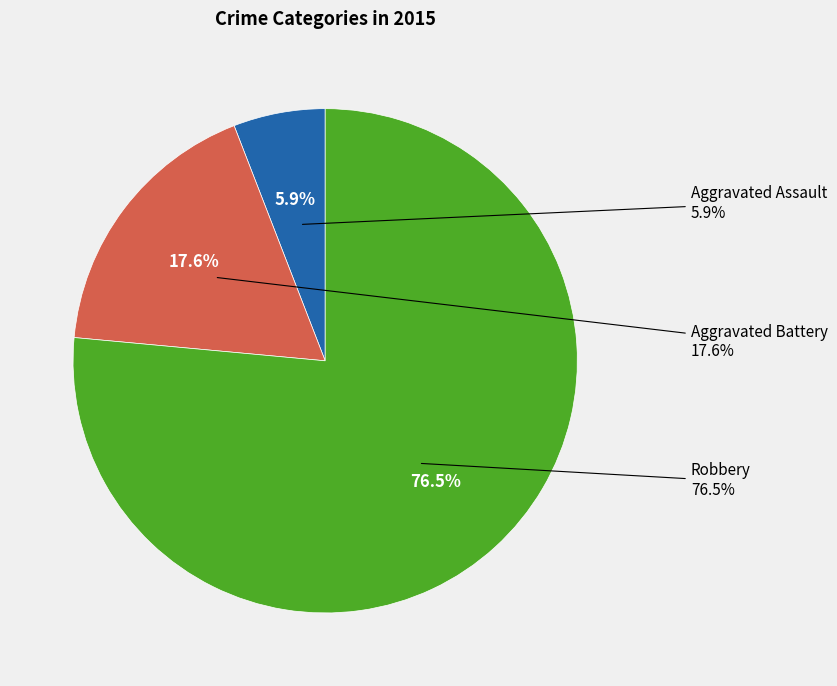

To the nearest percent, what portion does Robbery represent?

76%